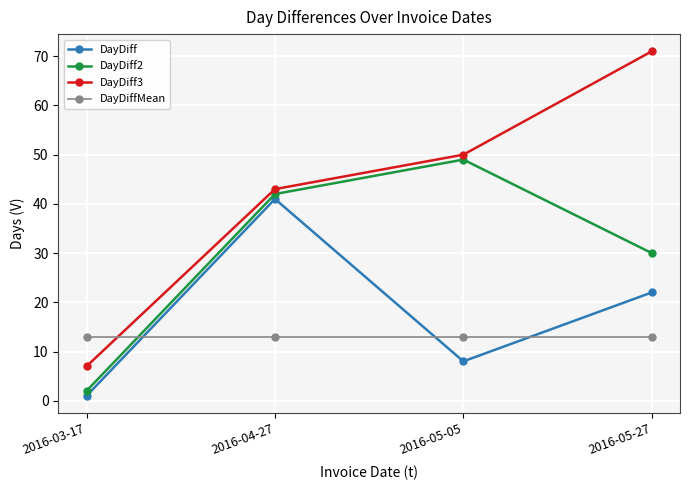

How many times do DayDiffMean and DayDiff cross each other?

3